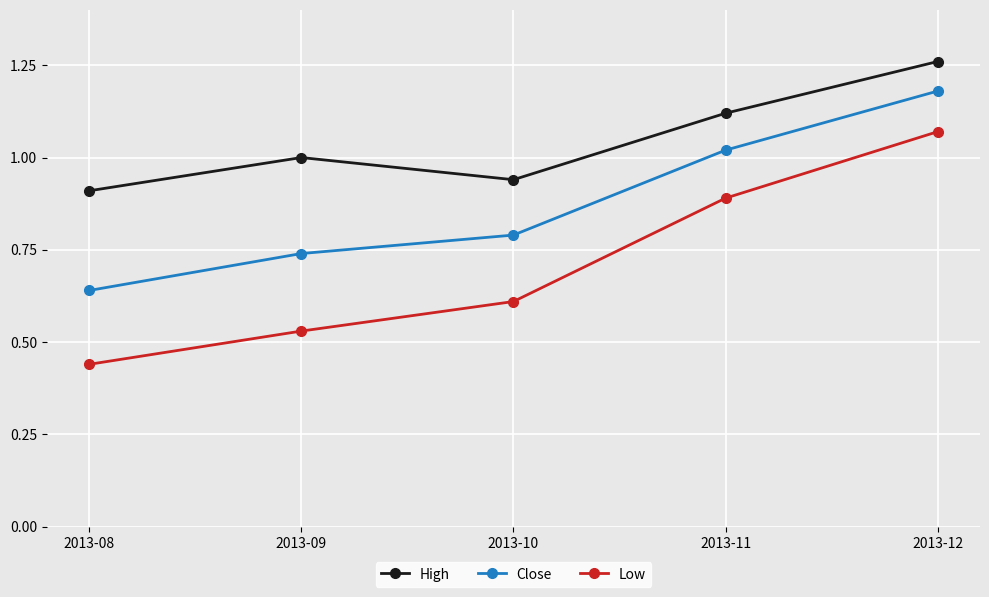

True or false: Close and High intersect in this chart.

False